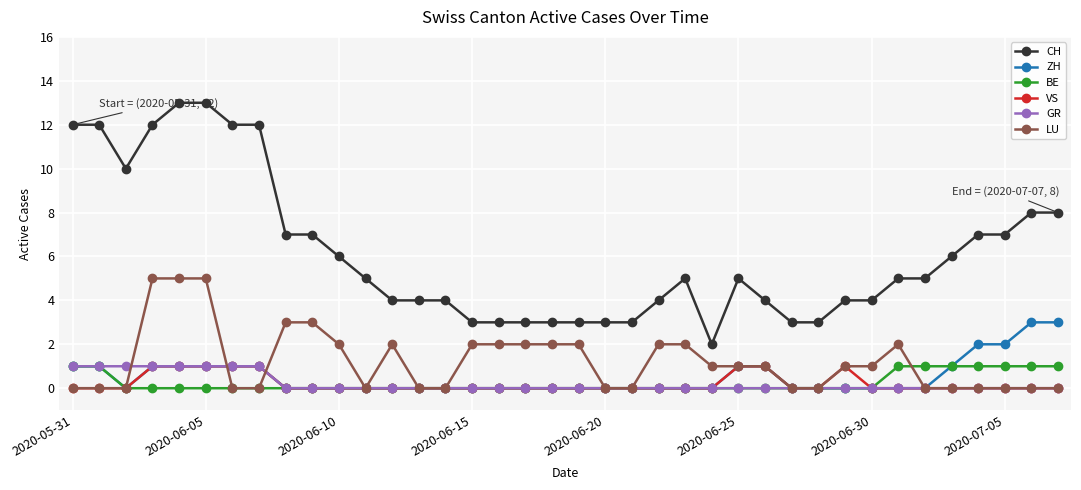

What is the sum of all VS values?

8